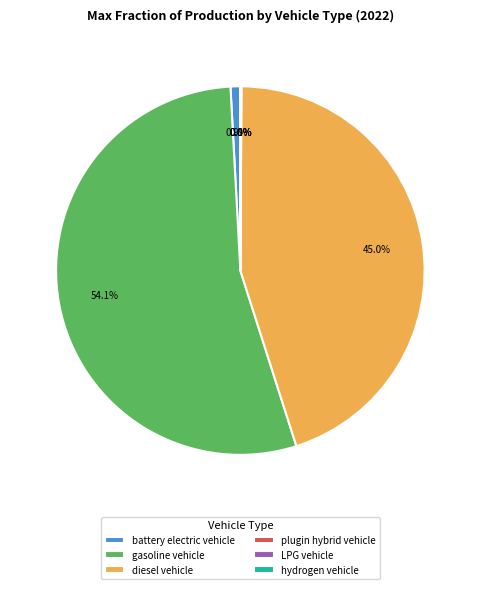

Does gasoline vehicle represent more than half of the total?

Yes